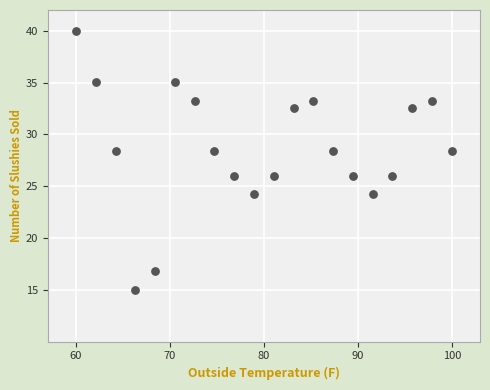

What is the range of X values (max minus min)?

40.0